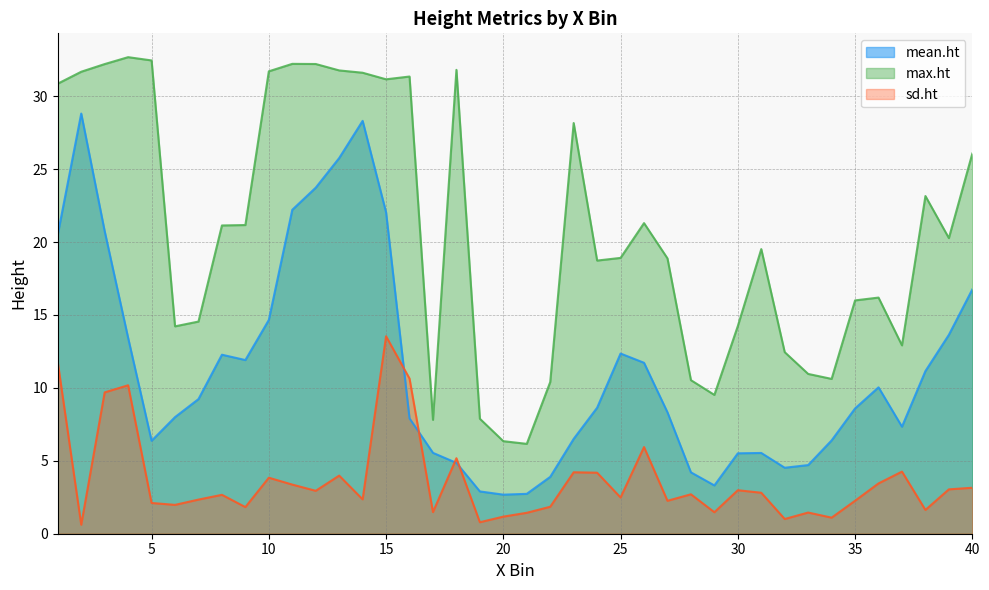

What are all the series names shown in the legend?

mean.ht, max.ht, sd.ht